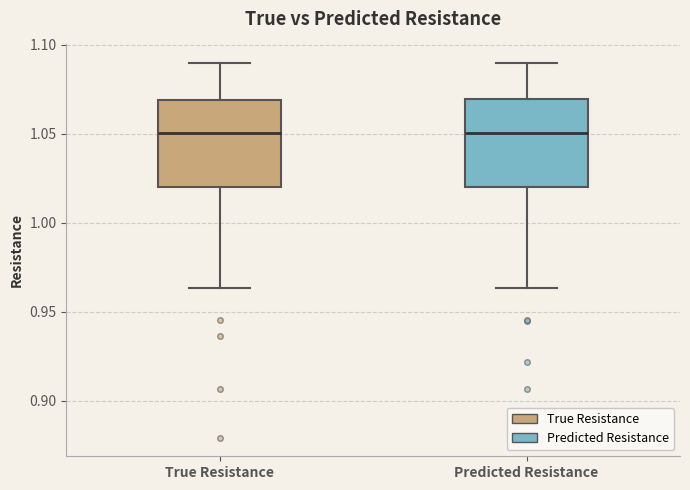

Reading left to right, read every box against the y-axis: the position of its median line, the range the box covers, and the ends of its whiskers. The values are not printed on the chart, so give them approximately, as read against the axis.

True Resistance: median 1.050, box 1.020 to 1.070, whiskers 0.965 to 1.090
Predicted Resistance: median 1.050, box 1.020 to 1.070, whiskers 0.965 to 1.090